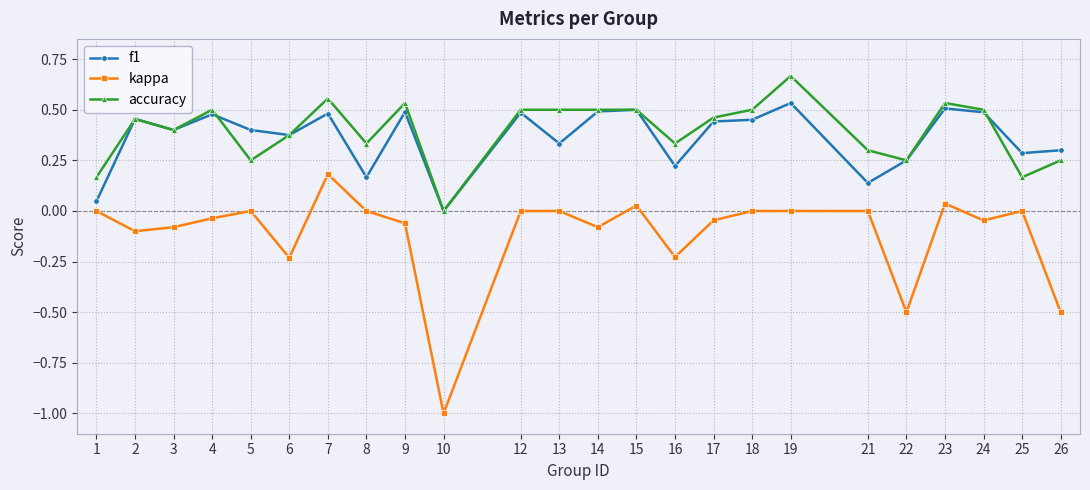

True or false: kappa and accuracy intersect in this chart.

False